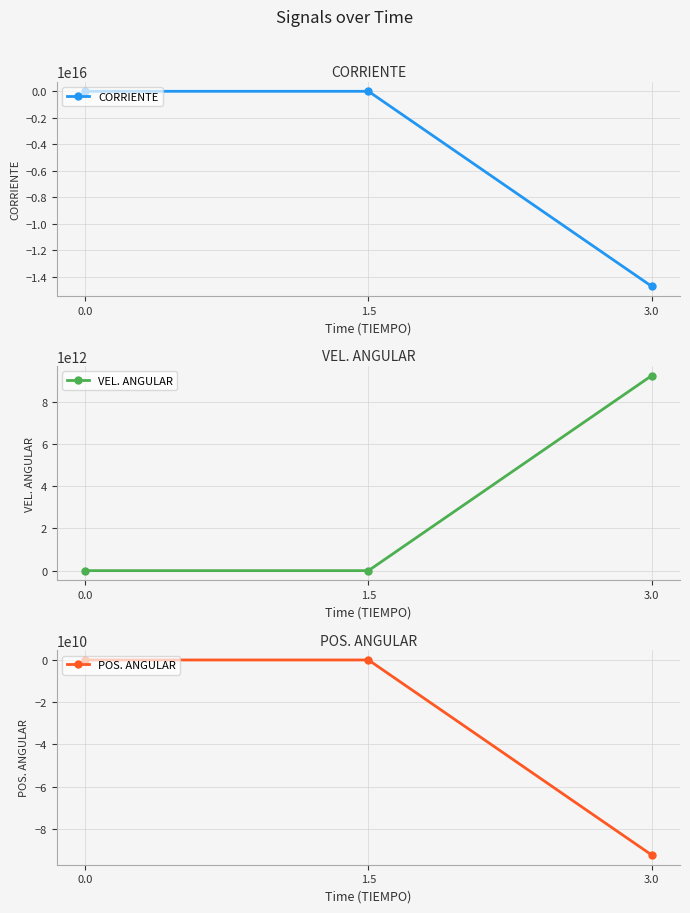

Is the value of POS. ANGULAR at 0.0 greater than the value of CORRIENTE at 3.0?

Yes